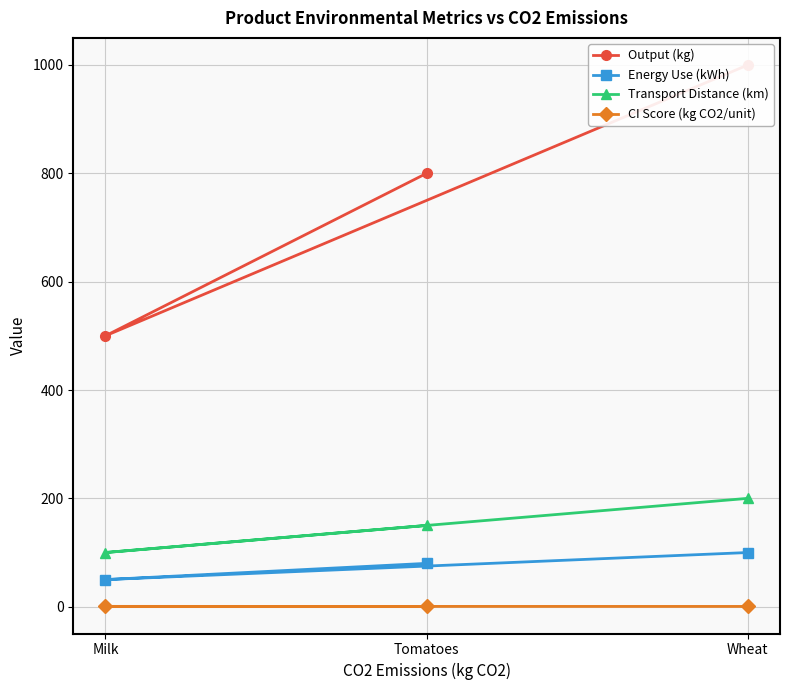

Is it true that CI Score (kg CO2/unit) equals 0.4 at Milk?

False